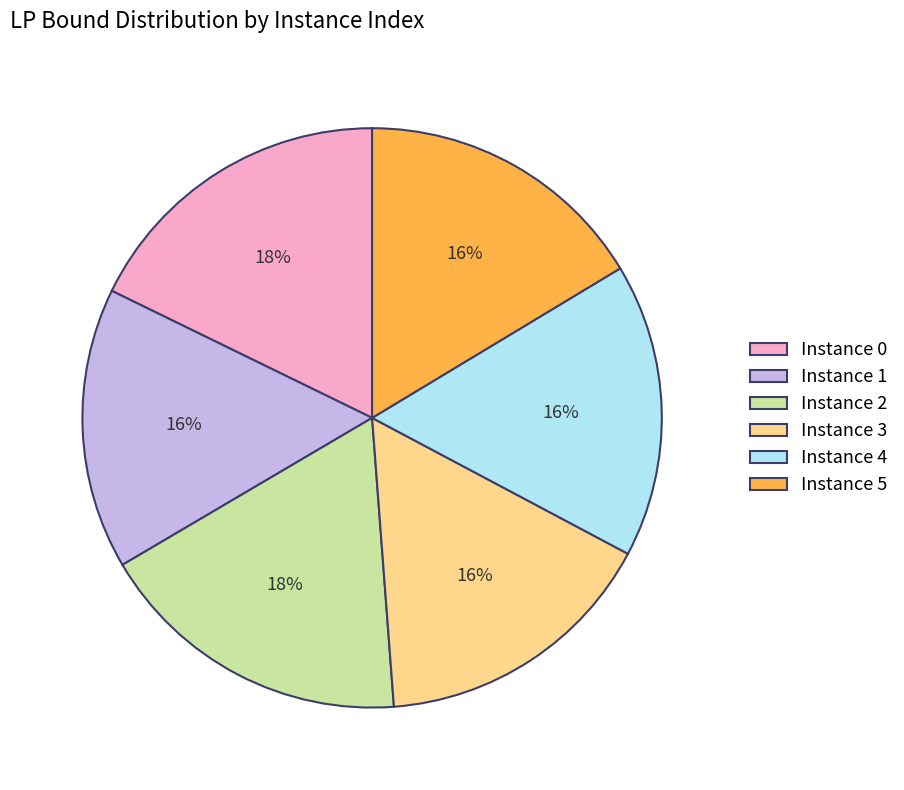

How many slices are in this pie chart?

6